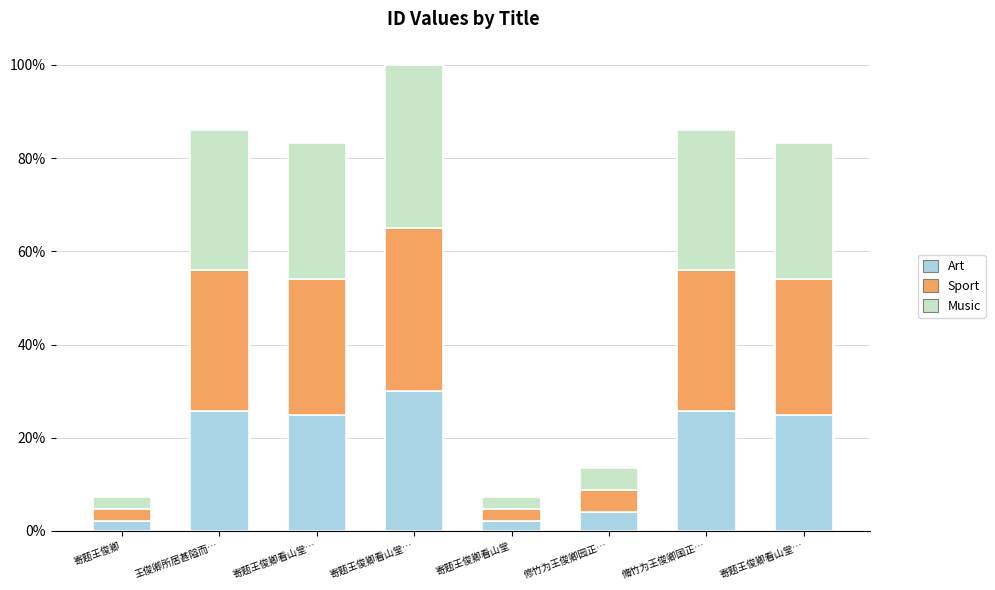

What are all the series names shown in the legend?

Art, Sport, Music